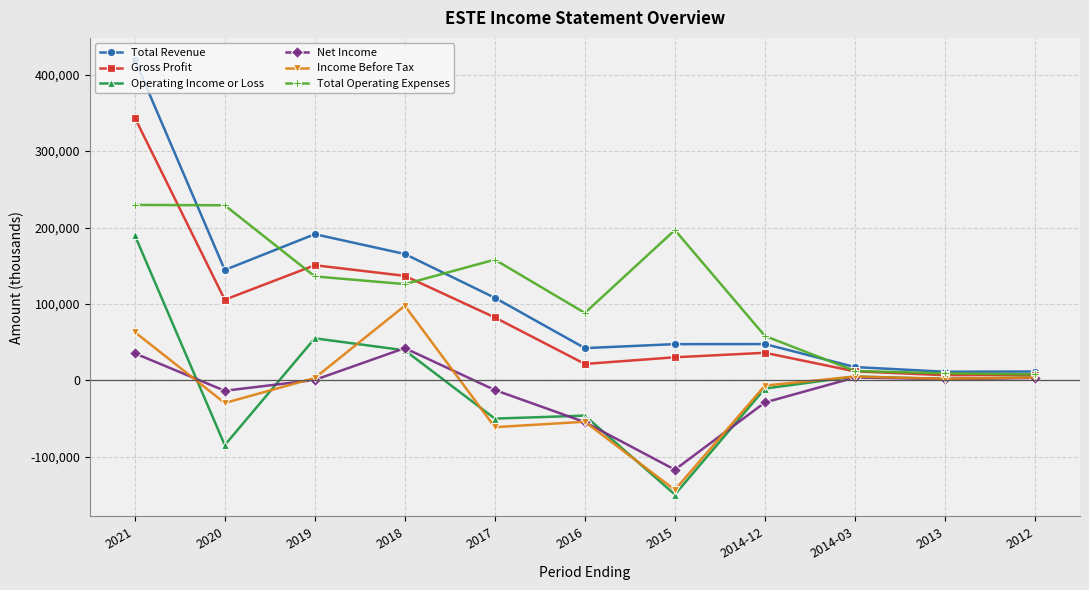

At which category is the sum across all series the highest?

2021